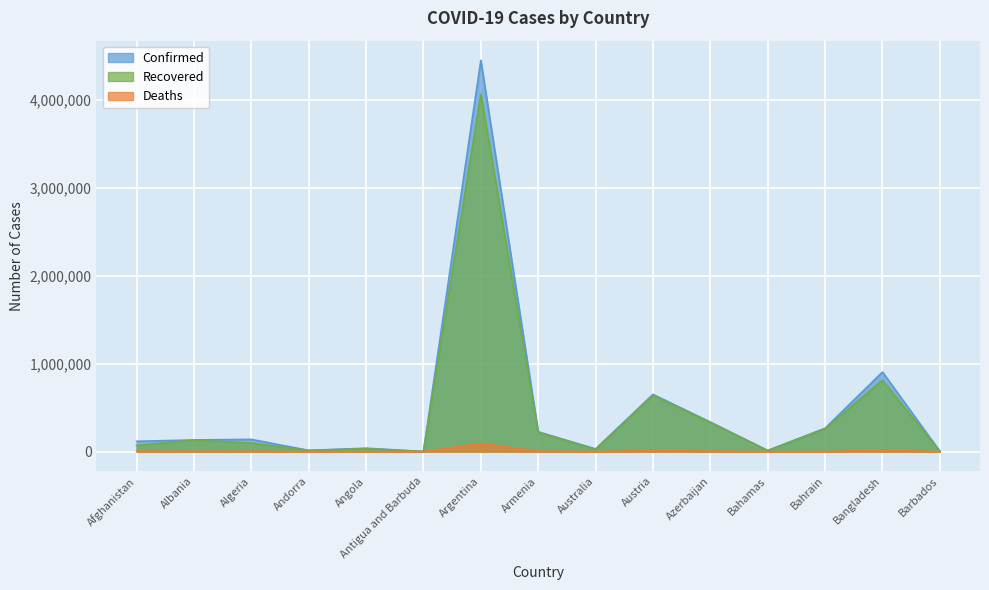

At which category is the sum across all series the highest?

Argentina